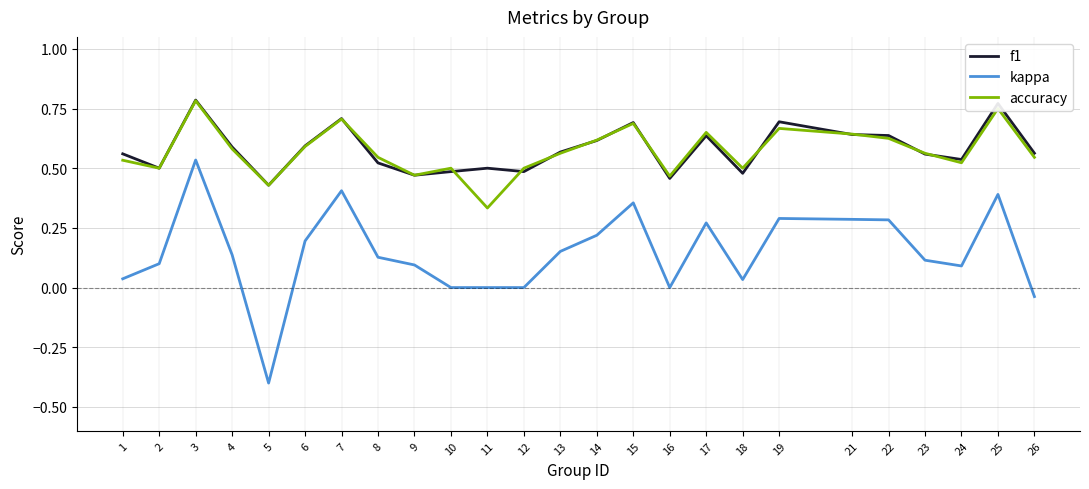

True or false: kappa and f1 intersect in this chart.

False